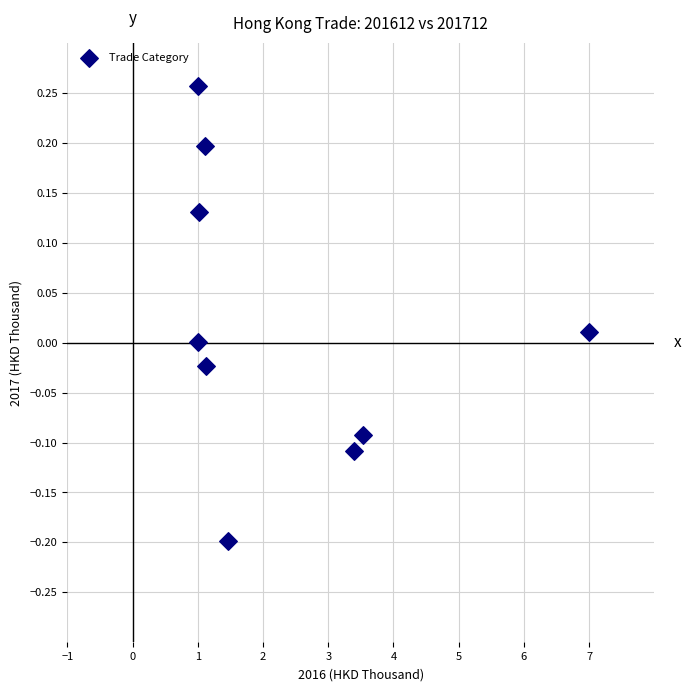

What is the range of X values (max minus min)?

6.0